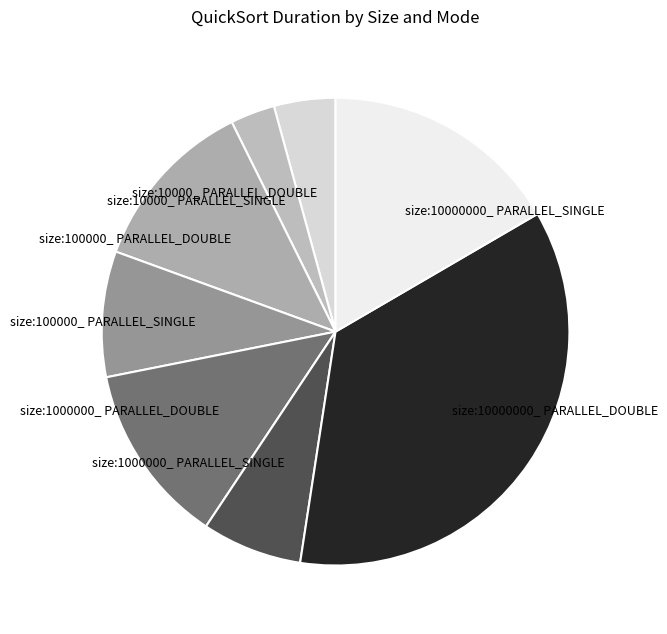

Is it true that size:10000_ PARALLEL_DOUBLE is 4% of the pie?

True